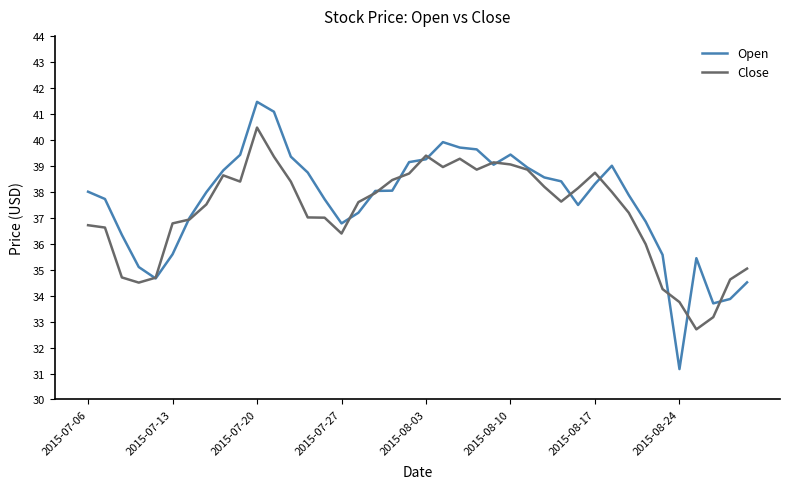

What is the smallest value displayed?

31.2